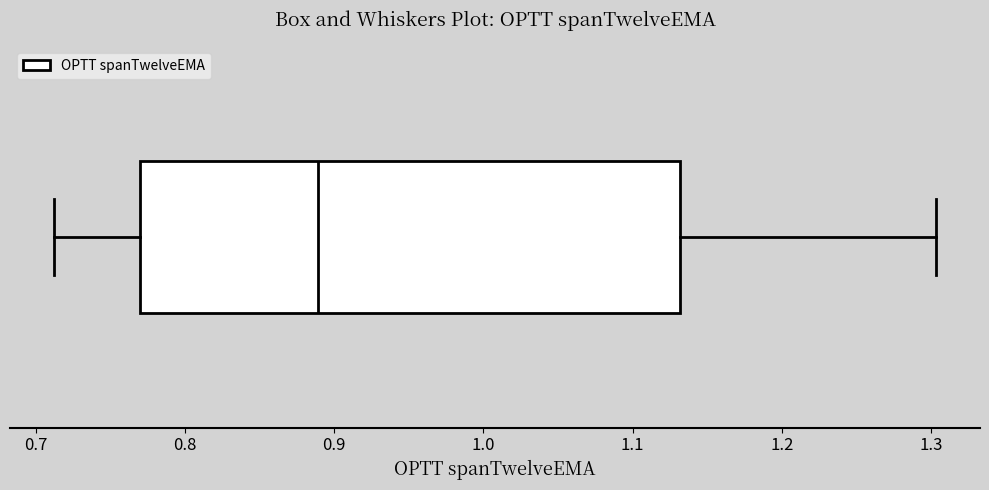

Read this box plot against the x-axis: the position of the median line, the range covered by the box, and the ends of both whiskers. The values are not printed on the chart, so give them approximately, as read against the axis.

median 0.89, box 0.77 to 1.13, whiskers 0.71 to 1.30